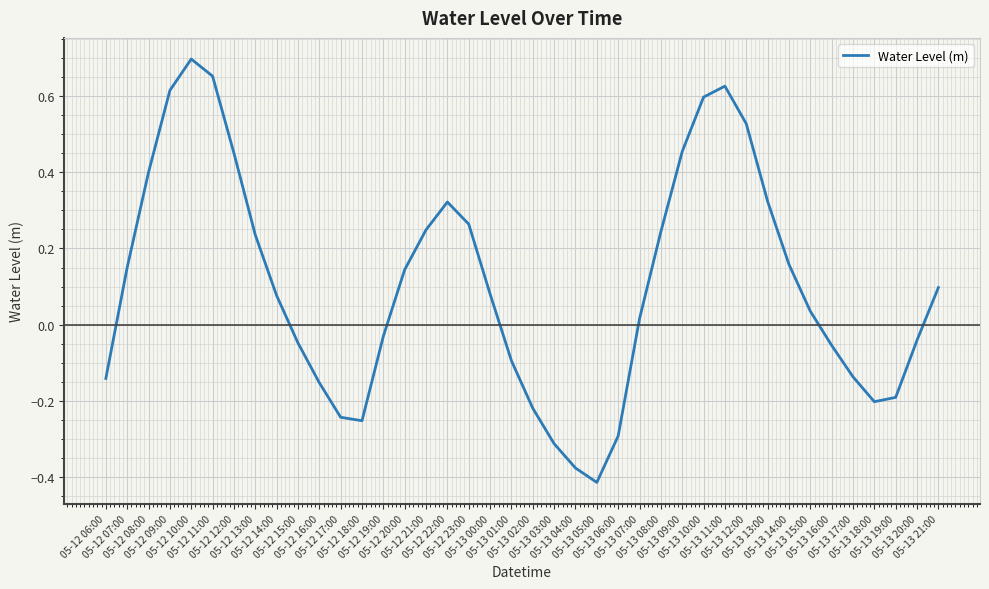

True or false: the data shows 0.1 at 05-12 20:00.

True